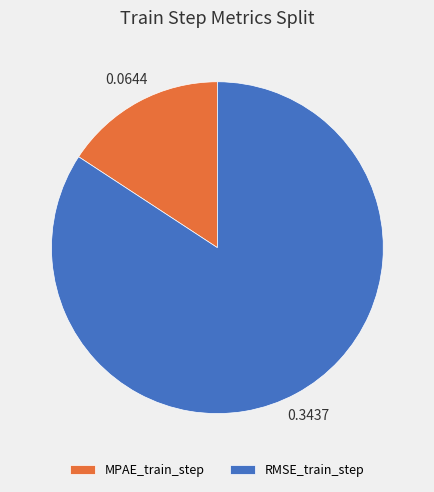

Which category has the biggest portion of the pie?

RMSE_train_step